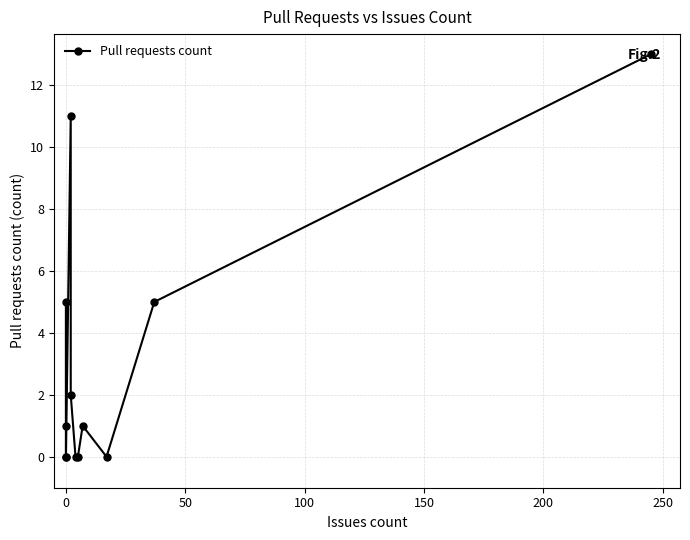

How many data points does each series have?

12